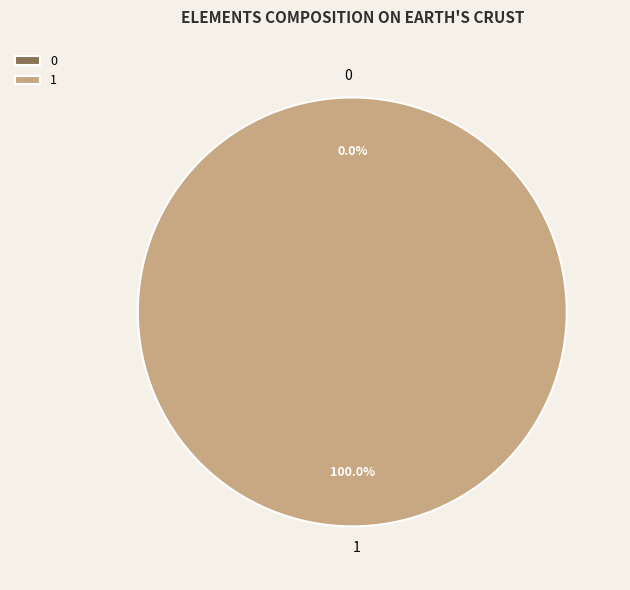

The 0 slice represents 1% of the pie. True or false?

False